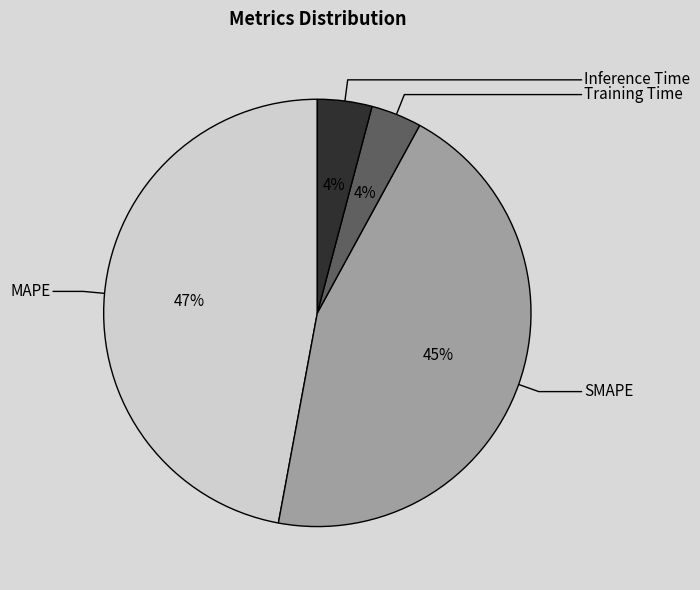

What percentage is the MAPE slice, to the nearest percent?

47%